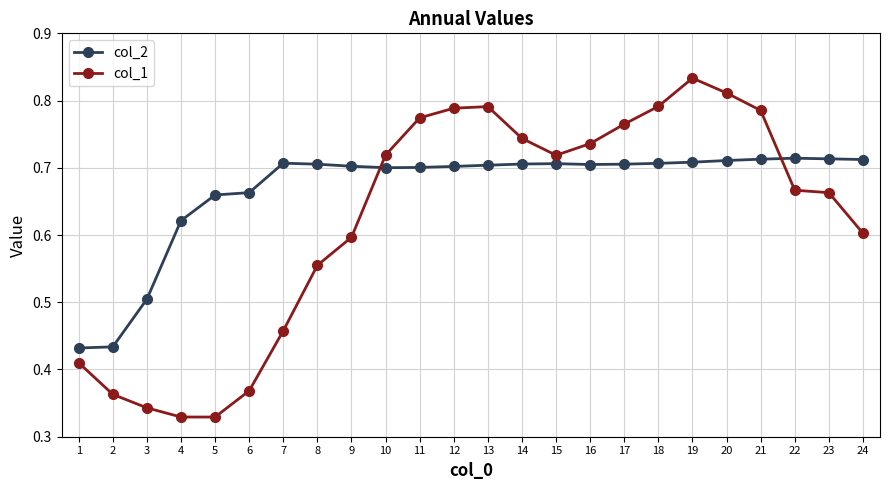

What is the sum of the col_1 values at 1 and 22?

1.1